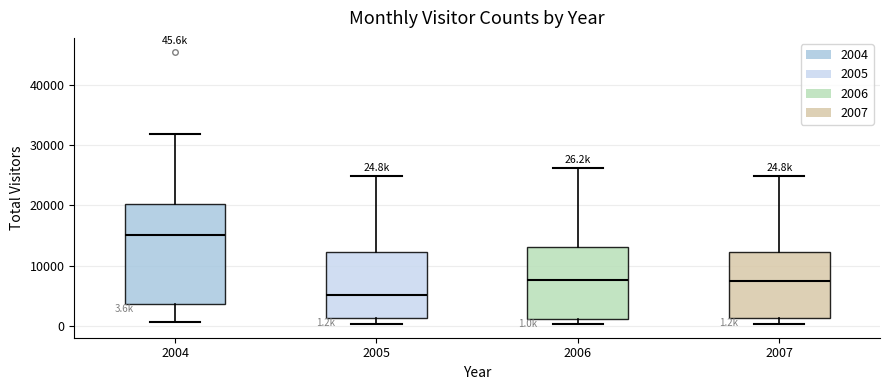

Which box is the tallest, from its lower edge to its upper edge?

2004